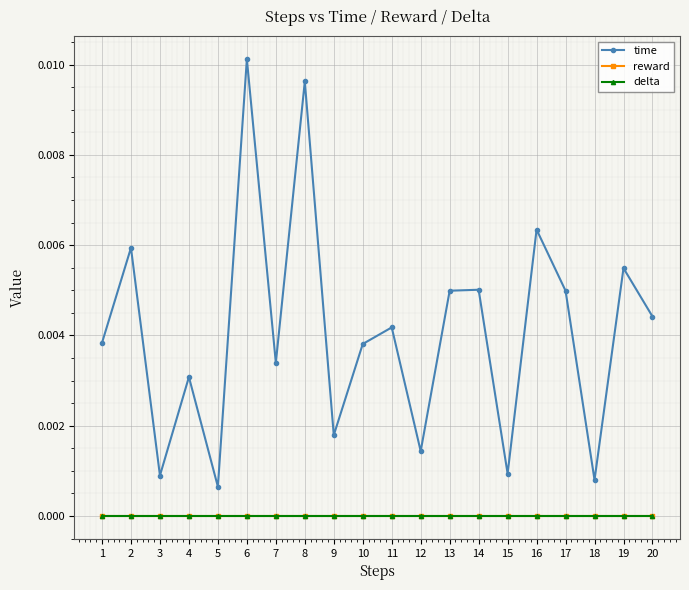

How many lines are shown in the chart?

3